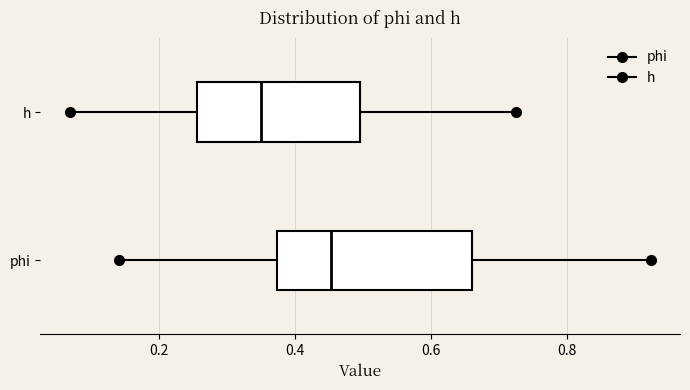

Reading bottom to top, read every box against the x-axis: the position of its median line, the range the box covers, and the ends of its whiskers. The values are not printed on the chart, so give them approximately, as read against the axis.

phi: median 0.46, box 0.38 to 0.66, whiskers 0.14 to 0.92
h: median 0.36, box 0.26 to 0.50, whiskers 0.06 to 0.72